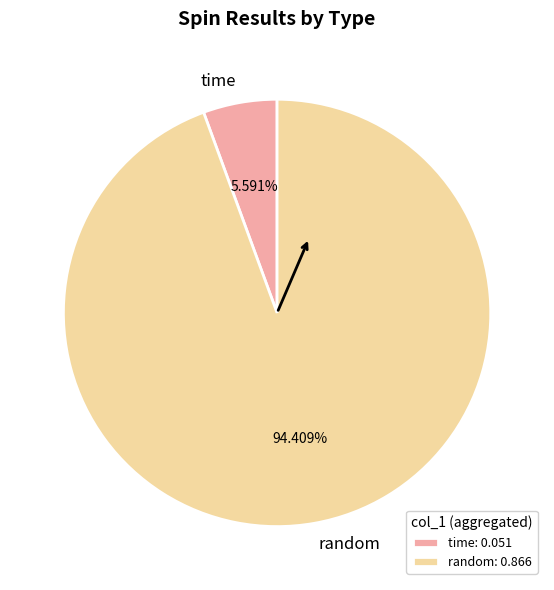

The random slice represents 30% of the pie. True or false?

False